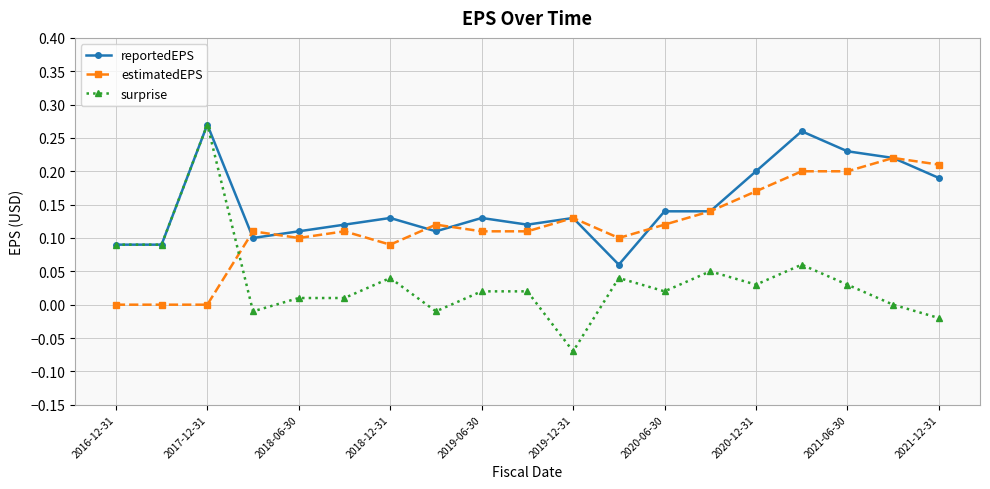

True or false: estimatedEPS and surprise cross at least once.

True